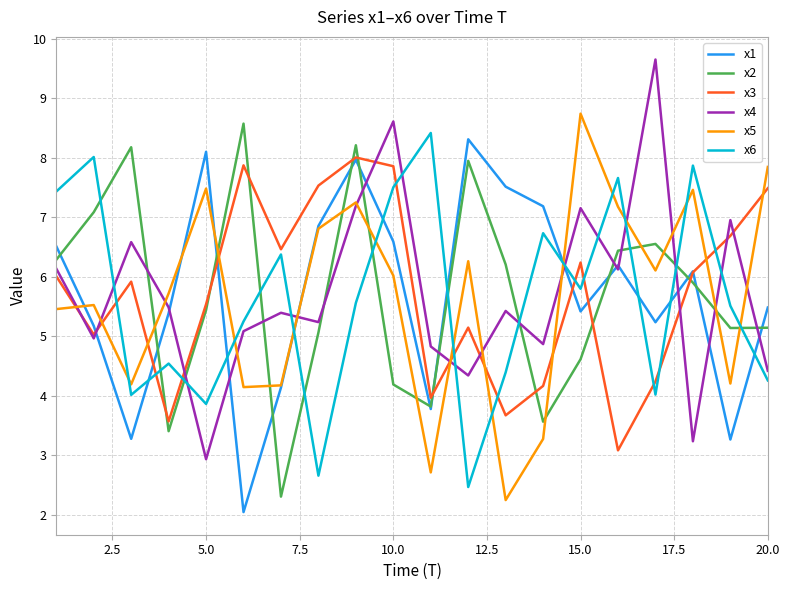

What is the maximum value shown in the chart?

9.7